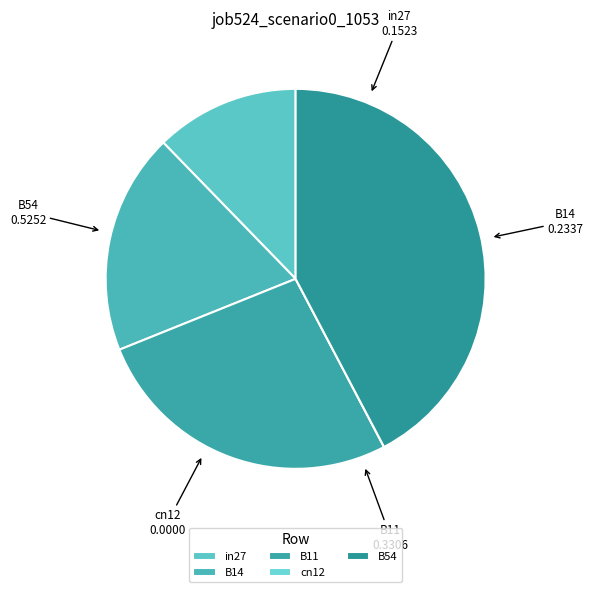

True or false: B11 accounts for 12% of the total.

False